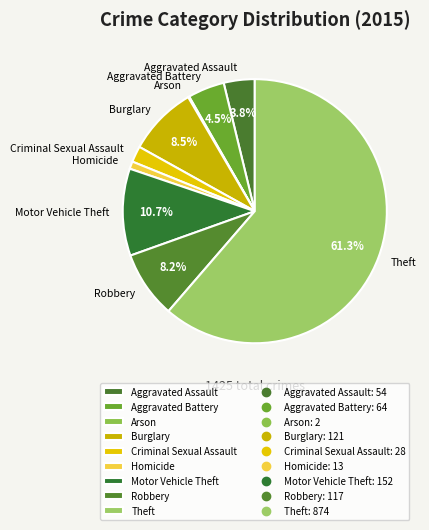

How much of the chart is everything except Aggravated Battery?

95.5%